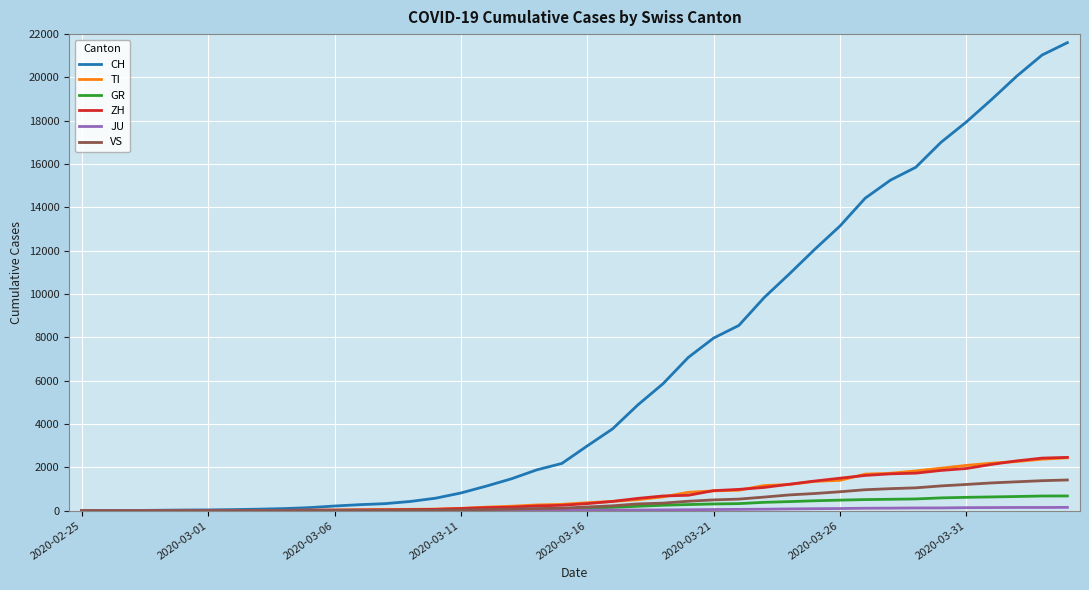

What is the highest value of the ZH series?

2461